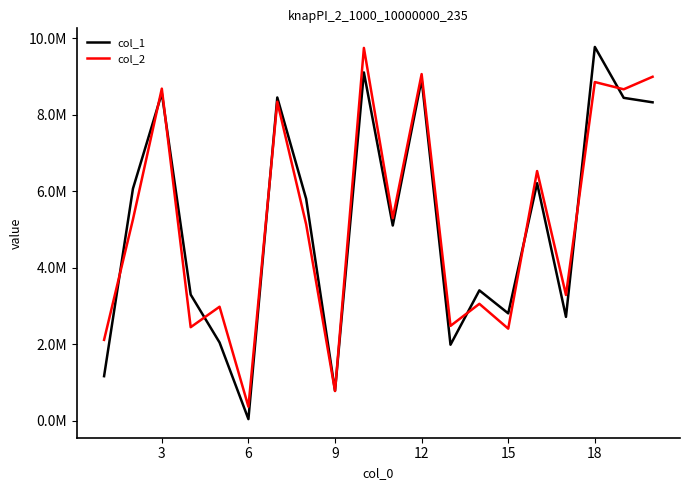

How many times do col_2 and col_1 cross each other?

10